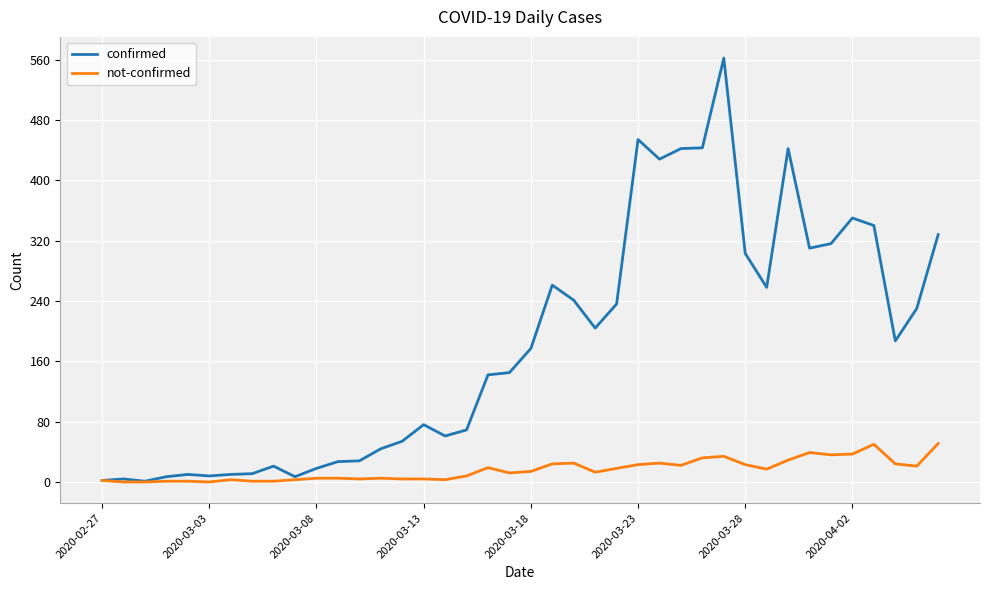

What is the highest value of the confirmed series?

562